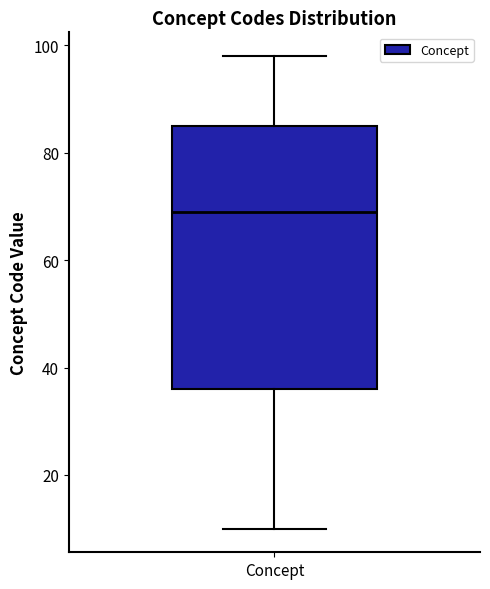

Read this box plot against the y-axis: the position of the median line, the range covered by the box, and the ends of both whiskers. The values are not printed on the chart, so give them approximately, as read against the axis.

median 70, box 36 to 86, whiskers 10 to 98